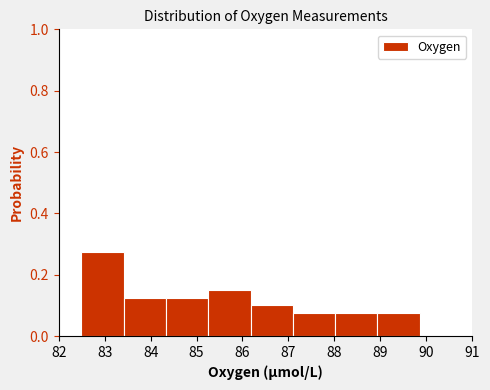

Reading left to right, transcribe this chart: for each bar, give the range it covers on the x-axis and its height. Neither the bar edges nor the heights are printed on the chart, so give them approximately, as read against the axes.

82.5 to 83.4: 0.28
83.4 to 84.3: 0.12
84.3 to 85.3: 0.12
85.3 to 86.2: 0.16
86.2 to 87.1: 0.10
87.1 to 88.0: 0.08
88.0 to 88.9: 0.08
88.9 to 89.9: 0.08